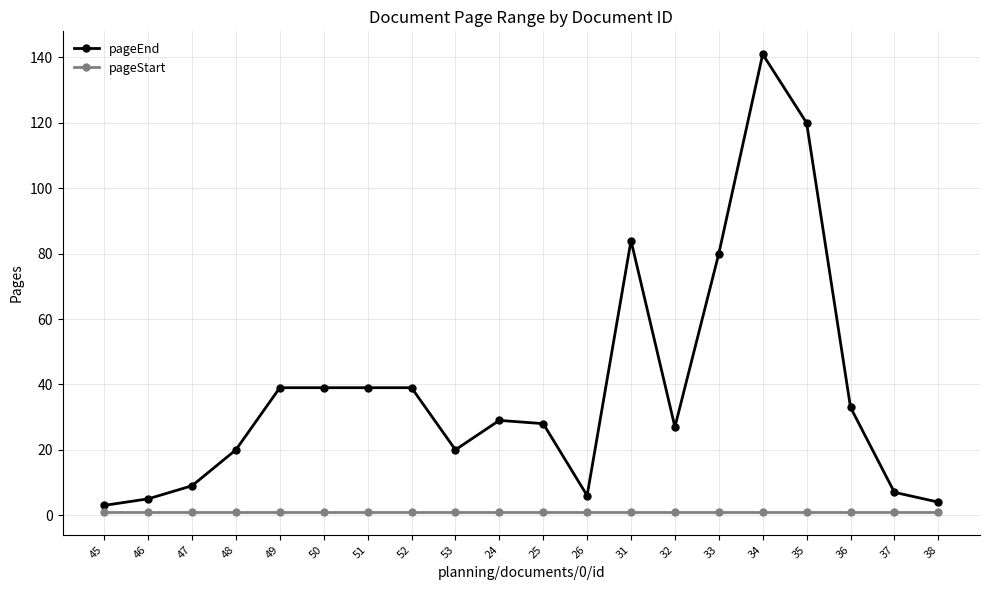

How many lines are shown in the chart?

2